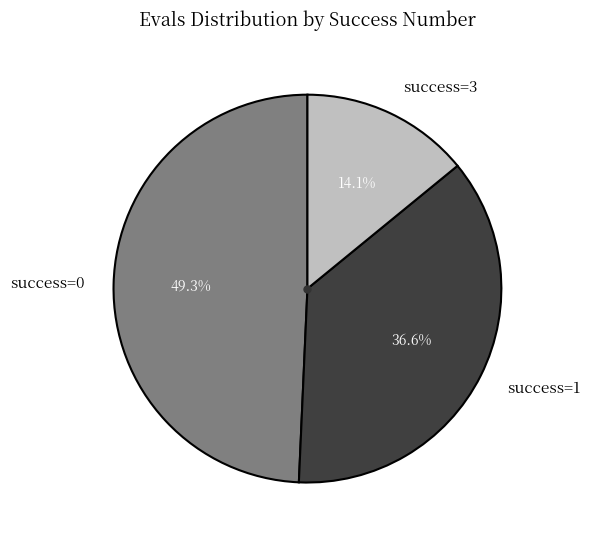

To the nearest percent, what is the difference between the largest and smallest slice percentages?

35%